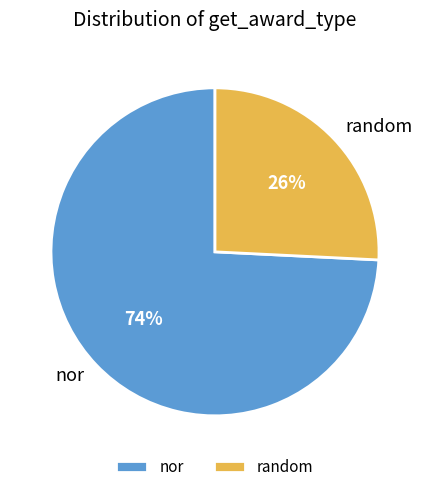

The random slice represents 39% of the pie. True or false?

False